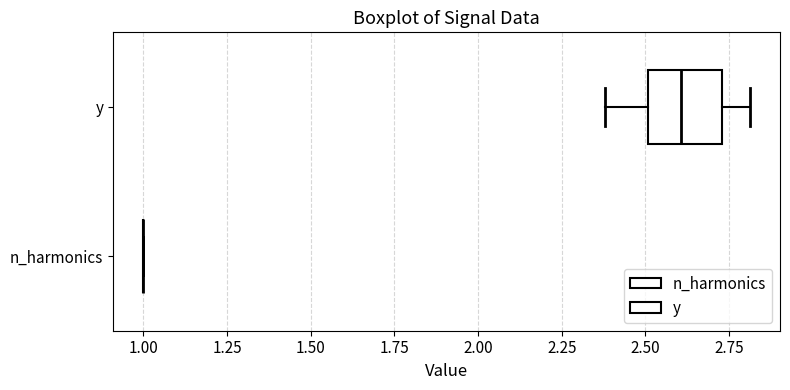

Reading bottom to top, read every box against the x-axis: the position of its median line, the range the box covers, and the ends of its whiskers. The values are not printed on the chart, so give them approximately, as read against the axis.

n_harmonics: box collapsed to a line at 1.00, whiskers 1.00 to 1.00
y: median 2.60, box 2.50 to 2.75, whiskers 2.40 to 2.80